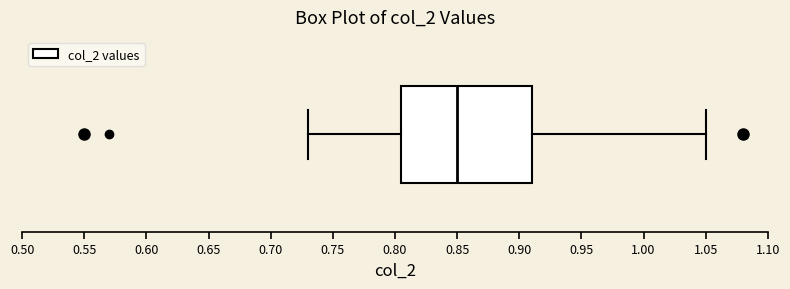

Read this box plot against the x-axis: the position of the median line, the range covered by the box, and the ends of both whiskers. The values are not printed on the chart, so give them approximately, as read against the axis.

median 0.850, box 0.805 to 0.910, whiskers 0.730 to 1.050